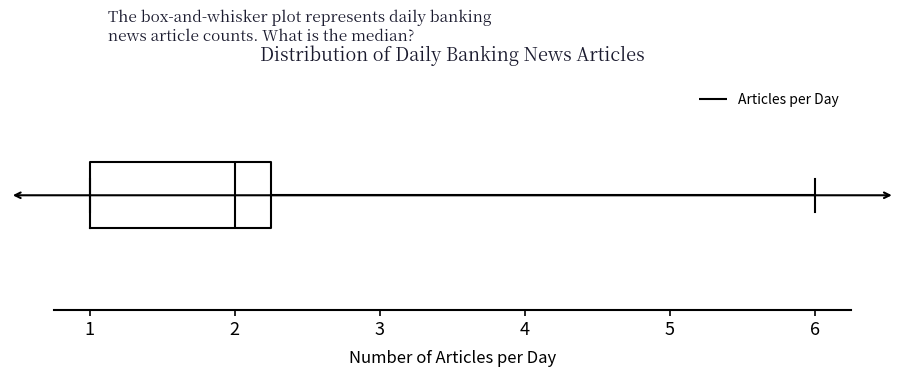

Read this box plot against the x-axis: the position of the median line, the range covered by the box, and the ends of both whiskers. The values are not printed on the chart, so give them approximately, as read against the axis.

median 2.0, box 1.0 to 2.3, whiskers 1.0 to 6.0